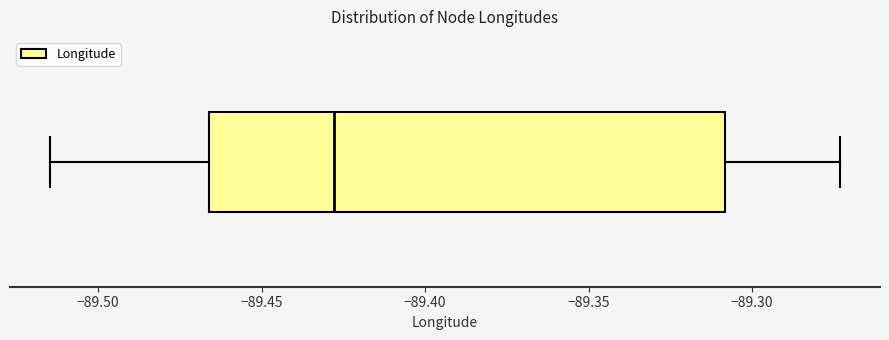

Read this box plot against the x-axis: the position of the median line, the range covered by the box, and the ends of both whiskers. The values are not printed on the chart, so give them approximately, as read against the axis.

median -89.430, box -89.465 to -89.310, whiskers -89.515 to -89.275